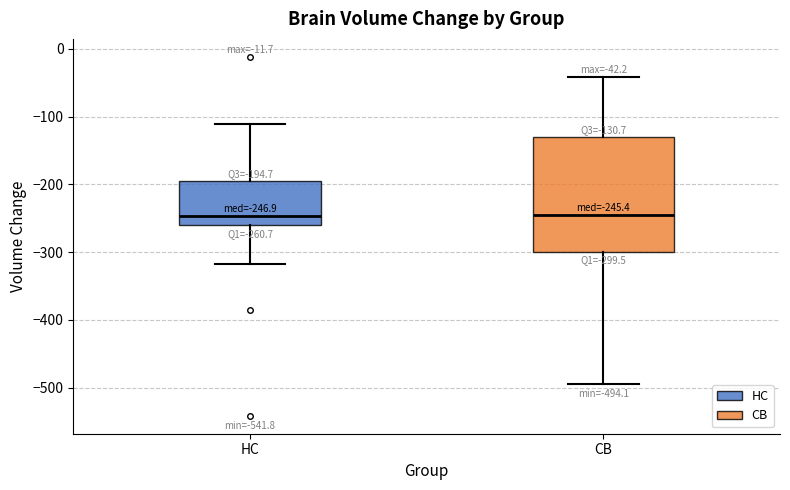

Which box is the tallest, from its lower edge to its upper edge?

CB